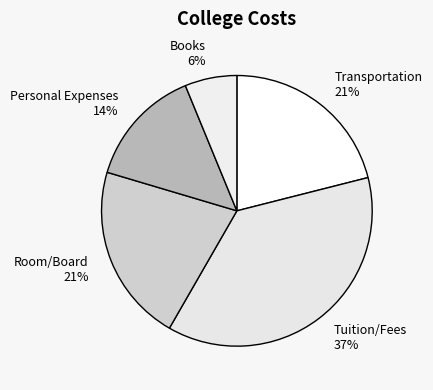

What is the ratio of the value at Personal Expenses 14% to the value at Tuition/Fees 37%?

0.4